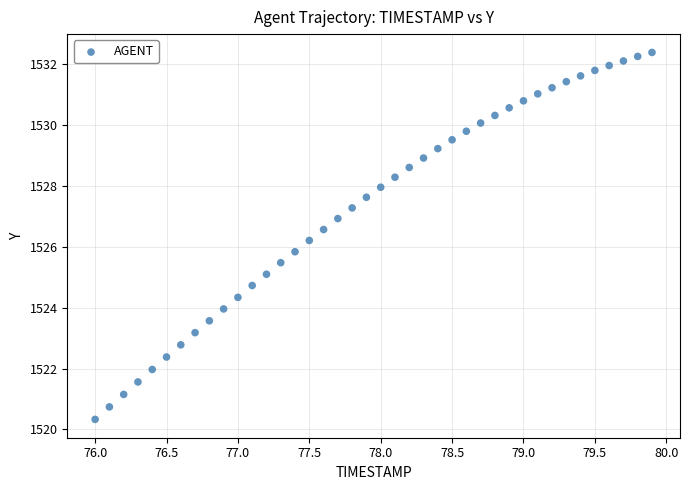

What is the range of X values (max minus min)?

3.9